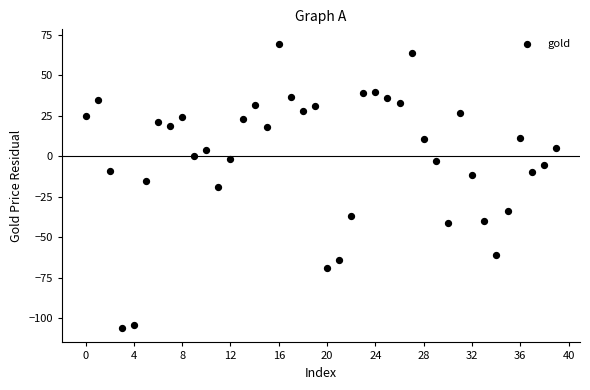

What is the range of Y values (max minus min)?

175.8